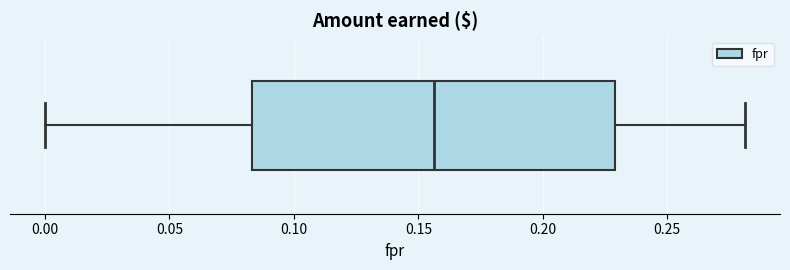

Where is the left edge of the box on the x-axis? The values are not printed on the chart, so give them approximately, as read against the axis.

0.085